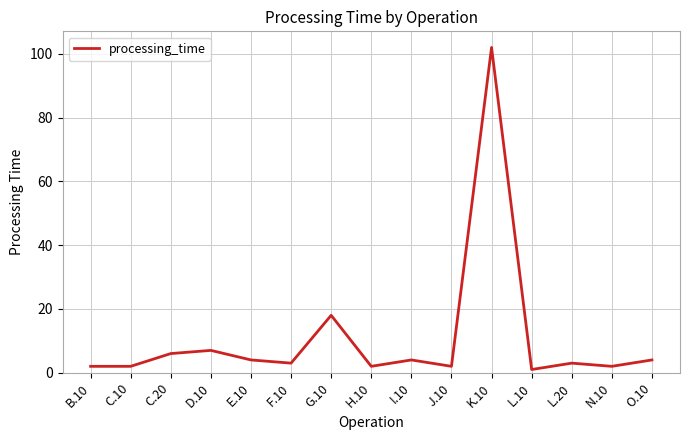

Is this an area chart (filled region under the line)?

No